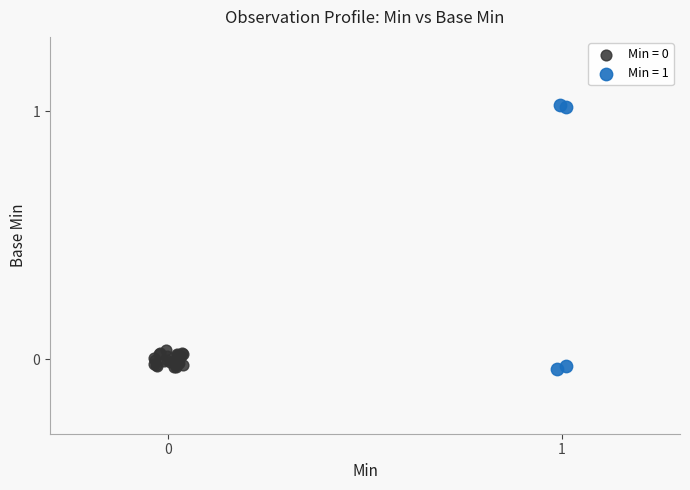

Which series contains the highest Y value?

Min = 1